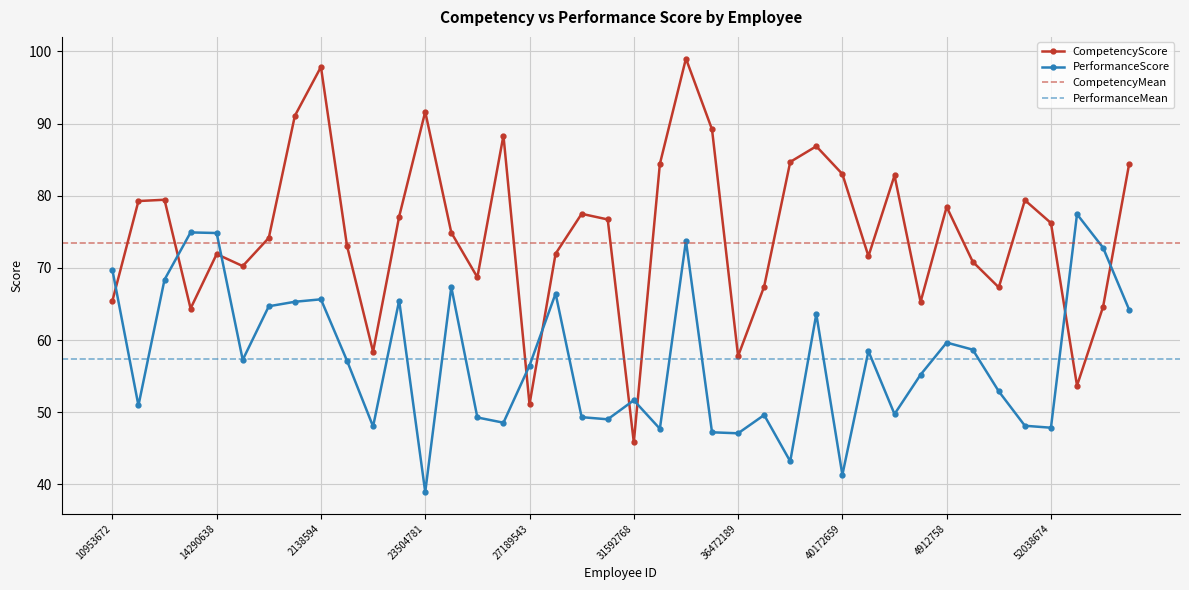

How many values in the CompetencyScore series exceed 76?

20